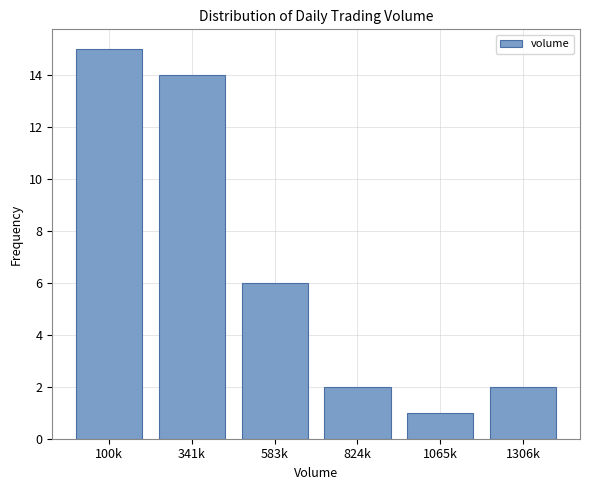

Reading right to left, what are all the values shown in this chart?

1306k=2	1065k=1	824k=2	583k=6	341k=14	100k=15